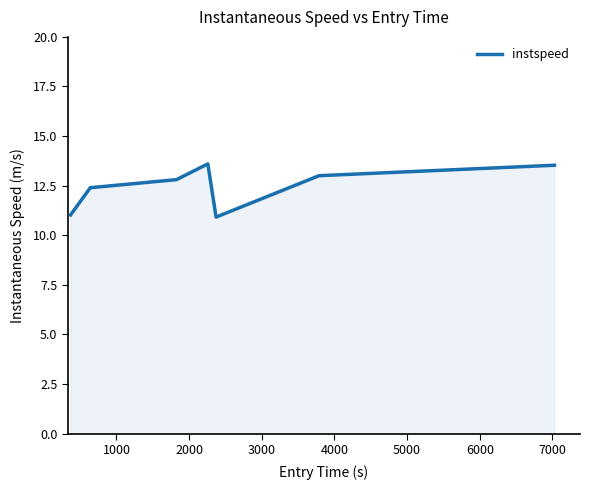

What is the average value?

12.5